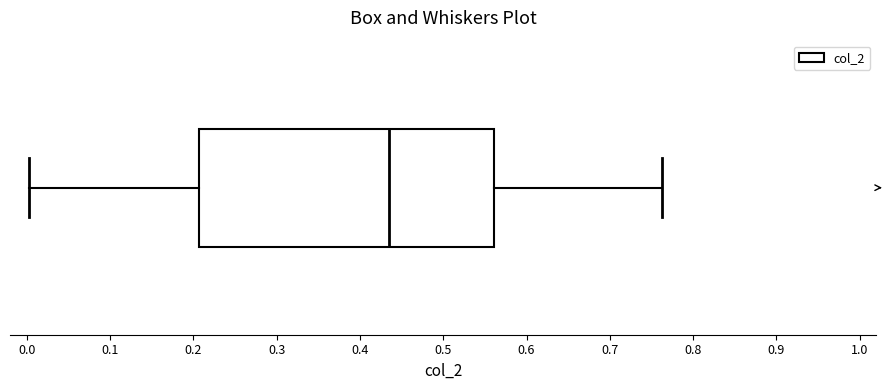

Read this box plot against the x-axis: the position of the median line, the range covered by the box, and the ends of both whiskers. The values are not printed on the chart, so give them approximately, as read against the axis.

median 0.43, box 0.21 to 0.56, whiskers 0.00 to 0.76